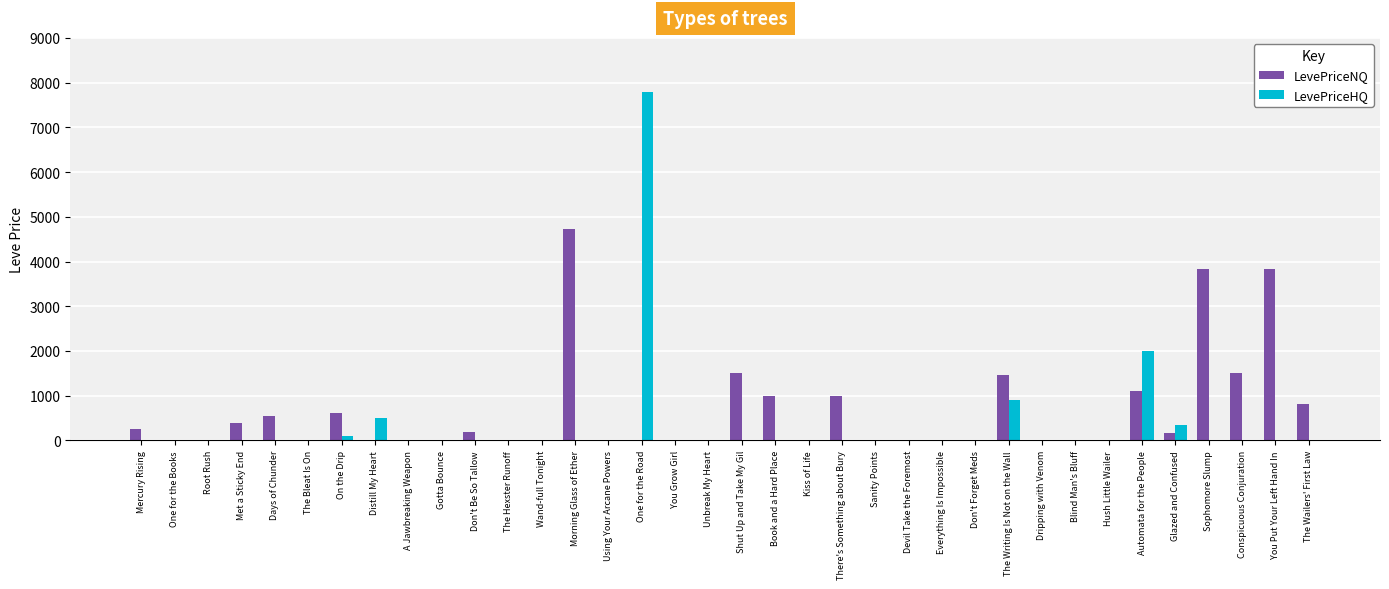

Which series changed the most between Morning Glass of Ether and You Put Your Left Hand In?

LevePriceNQ